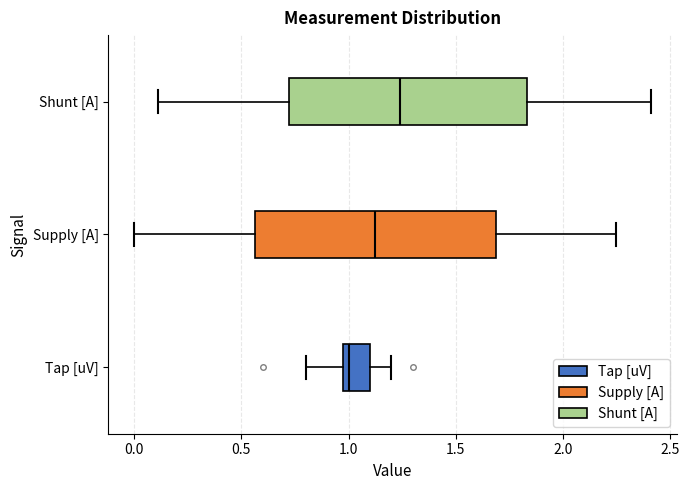

Where is the left edge of the box for Tap [uV] on the x-axis? The values are not printed on the chart, so give them approximately, as read against the axis.

1.00